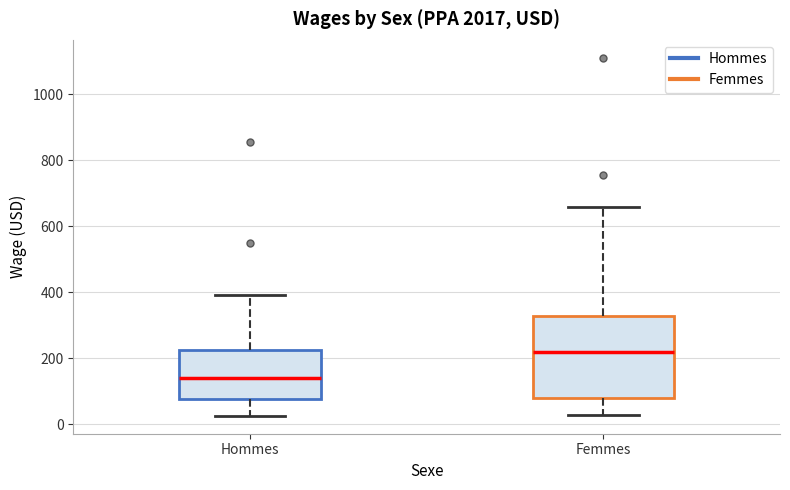

Where does the upper whisker of the box for Femmes end on the y-axis? The values are not printed on the chart, so give them approximately, as read against the axis.

660